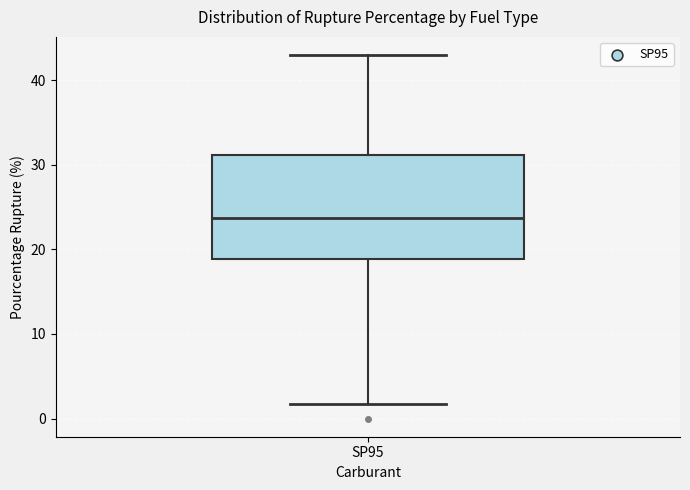

Transcribe this box plot: give where the median line is, the range the box spans, and where the two whiskers end, as read against the y-axis. The values are not printed on the chart, so give them approximately, as read against the axis.

median 24, box 19 to 31, whiskers 2 to 43